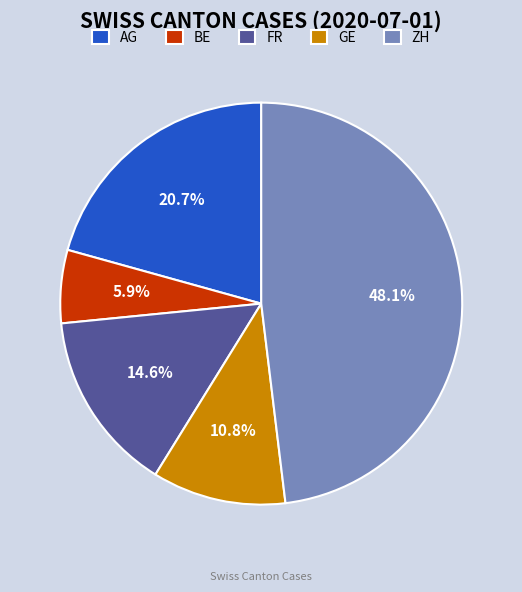

What is the largest slice in the pie chart?

ZH